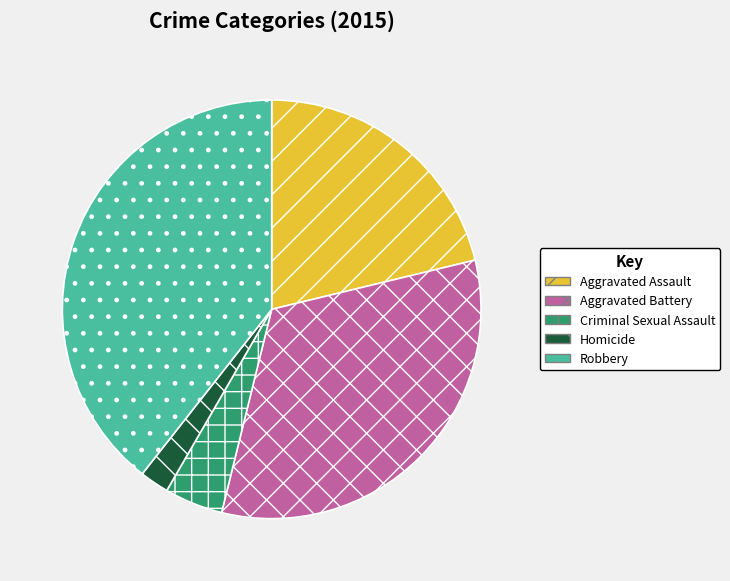

How many slices are in this pie chart?

5